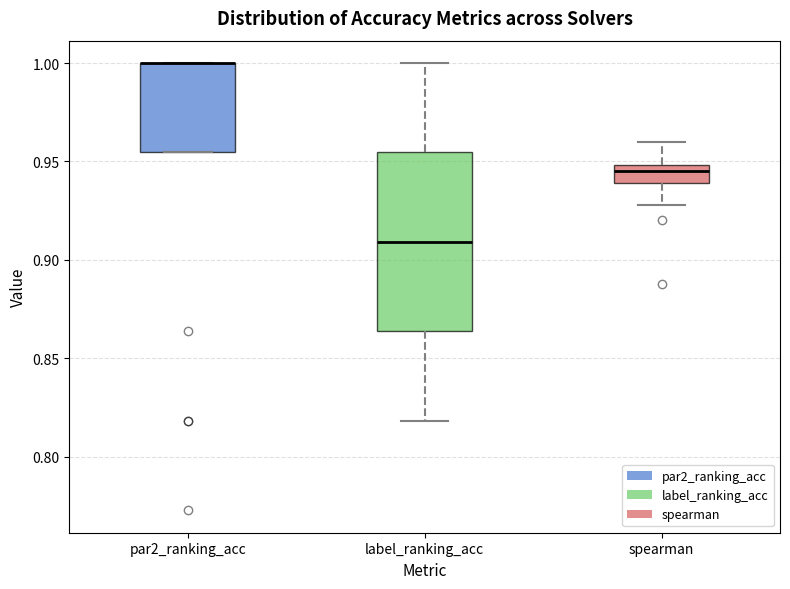

Where does the upper whisker of the box for label_ranking_acc end on the y-axis? The values are not printed on the chart, so give them approximately, as read against the axis.

1.000